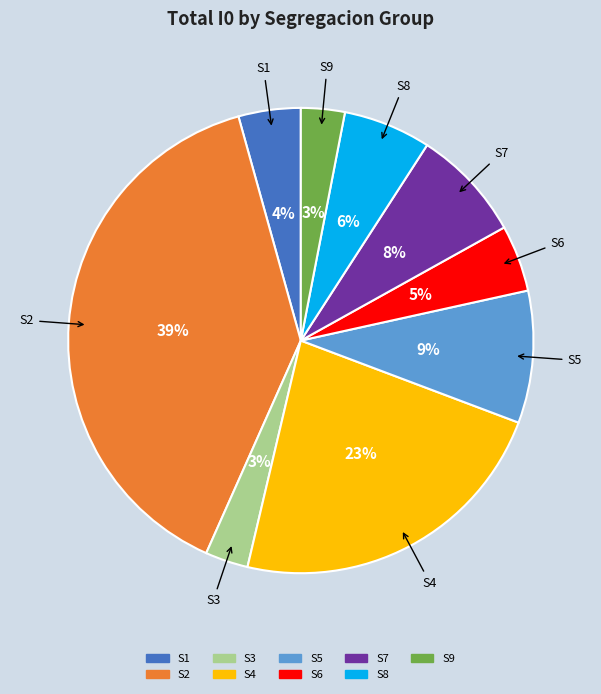

Is there a majority slice in this chart?

No